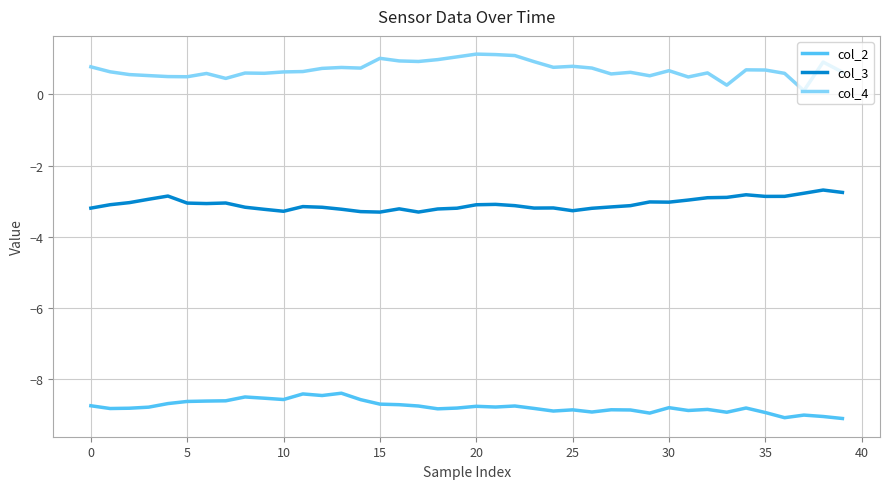

Rank the series by their maximum value, from lowest to highest.

col_2, col_3, col_4